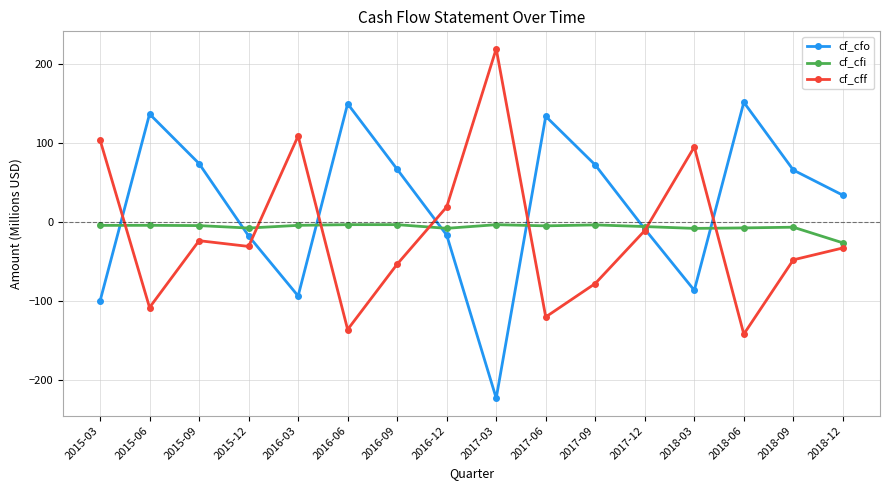

What is the minimum value for cf_cff?

-142.3